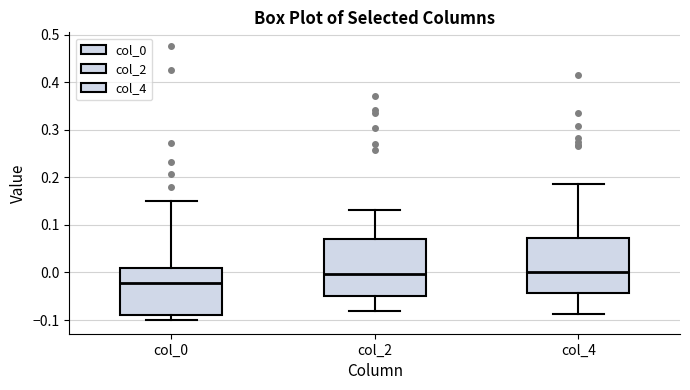

Reading left to right, read every box against the y-axis: the position of its median line, the range the box covers, and the ends of its whiskers. The values are not printed on the chart, so give them approximately, as read against the axis.

col_0: median -0.02, box -0.09 to 0.01, whiskers -0.10 to 0.15
col_2: median 0.00, box -0.05 to 0.07, whiskers -0.08 to 0.13
col_4: median 0.00, box -0.04 to 0.07, whiskers -0.09 to 0.19